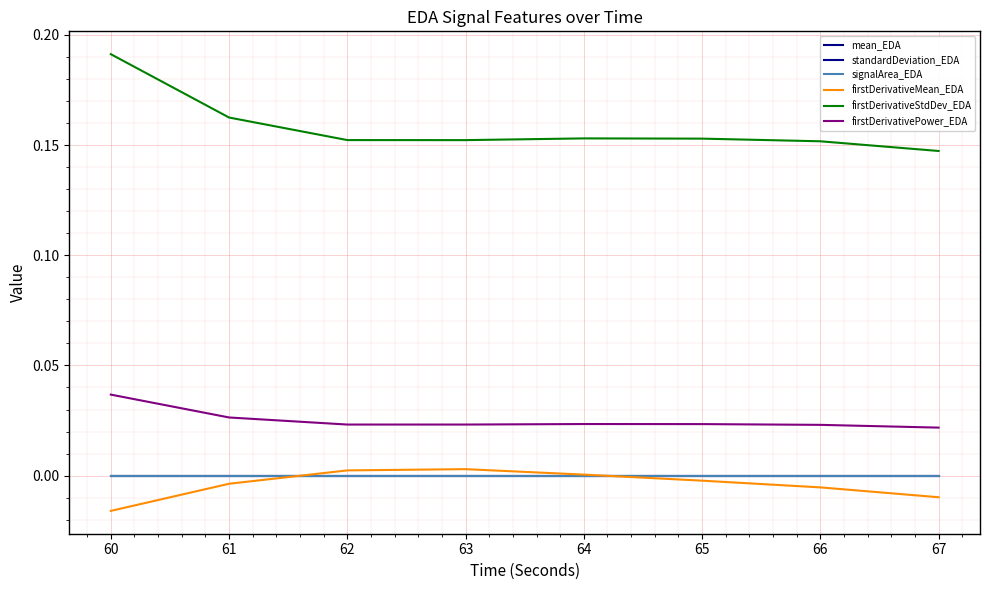

What is the maximum value shown in the chart?

0.2